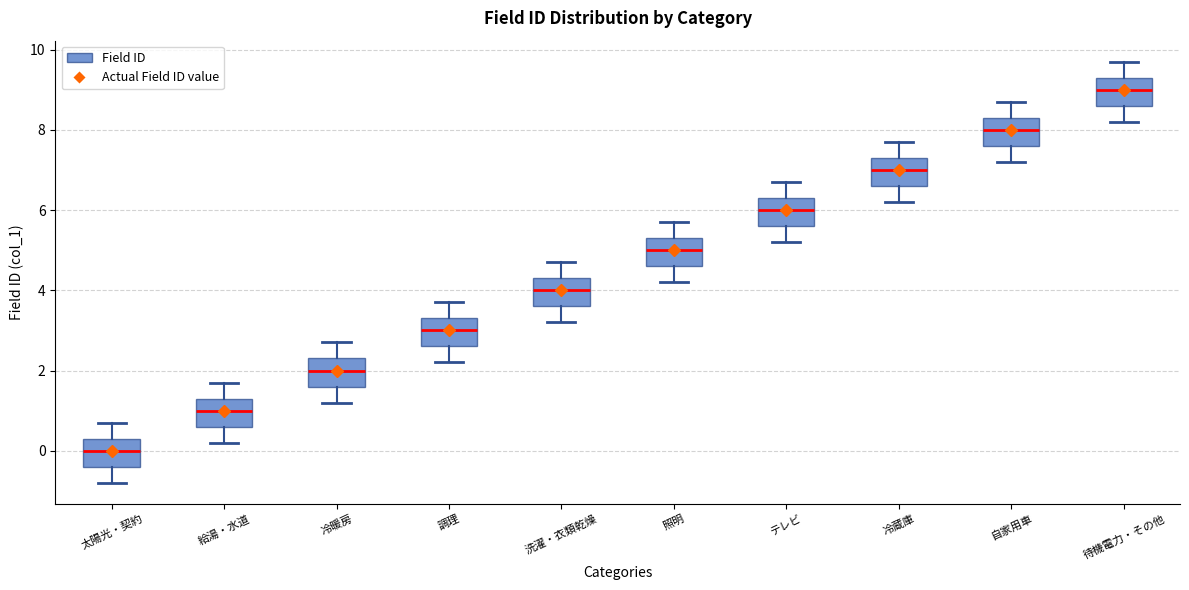

Reading left to right, transcribe this box plot: for each box, give where its median line is, the range the box spans, and where its two whiskers end, as read against the y-axis. The values are not printed on the chart, so give them approximately, as read against the axis.

太陽光・契約: median 0.0, box -0.4 to 0.4, whiskers -0.8 to 0.8
給湯・水道: median 1.0, box 0.6 to 1.4, whiskers 0.2 to 1.8
冷暖房: median 2.0, box 1.6 to 2.4, whiskers 1.2 to 2.8
調理: median 3.0, box 2.6 to 3.4, whiskers 2.2 to 3.8
洗濯・衣類乾燥: median 4.0, box 3.6 to 4.4, whiskers 3.2 to 4.8
照明: median 5.0, box 4.6 to 5.4, whiskers 4.2 to 5.8
テレビ: median 6.0, box 5.6 to 6.4, whiskers 5.2 to 6.8
冷蔵庫: median 7.0, box 6.6 to 7.4, whiskers 6.2 to 7.8
自家用車: median 8.0, box 7.6 to 8.4, whiskers 7.2 to 8.8
待機電力・その他: median 9.0, box 8.6 to 9.4, whiskers 8.2 to 9.8